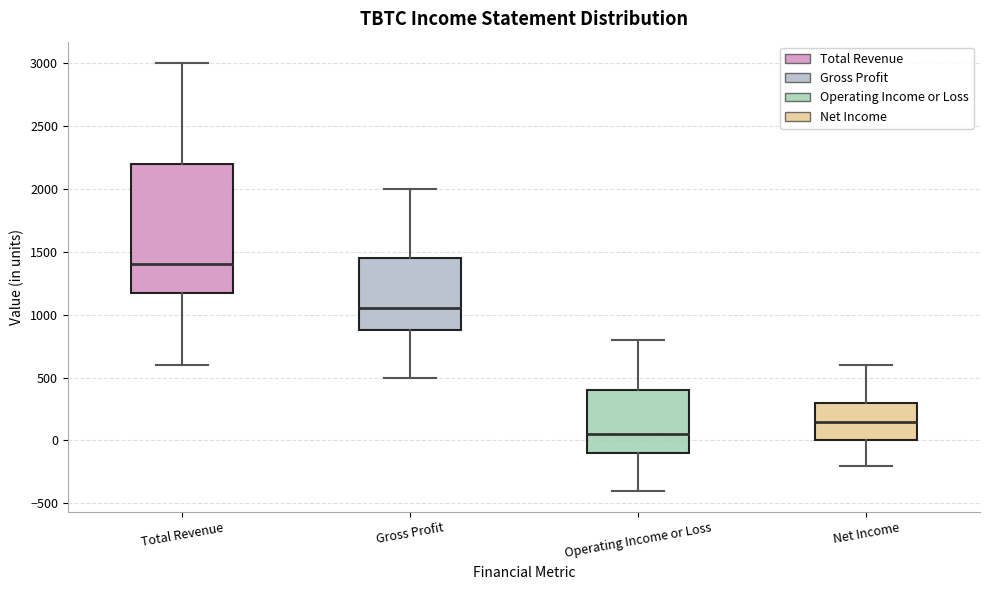

Where does the upper whisker of the box for Operating Income or Loss end on the y-axis? The values are not printed on the chart, so give them approximately, as read against the axis.

800